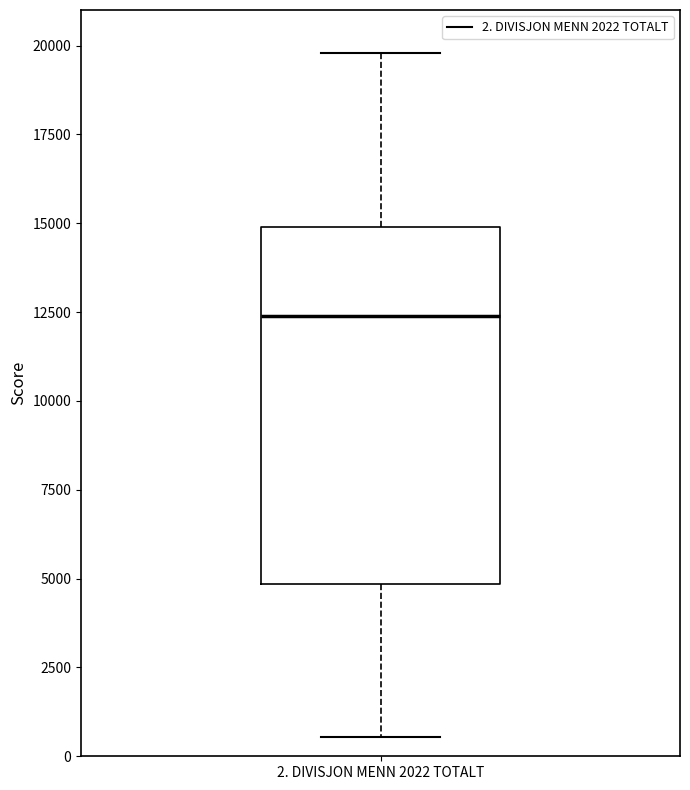

Transcribe this box plot: give where the median line is, the range the box spans, and where the two whiskers end, as read against the y-axis. The values are not printed on the chart, so give them approximately, as read against the axis.

median 12500, box 5000 to 15000, whiskers 500 to 20000